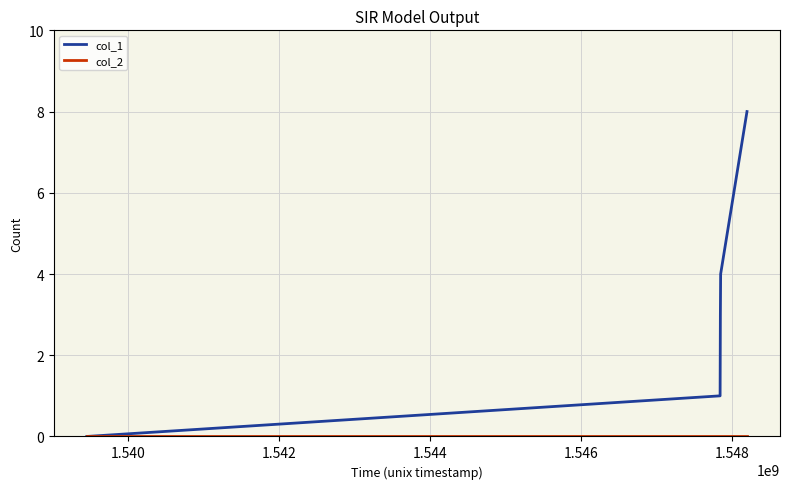

Which series has the largest total across all categories?

col_1